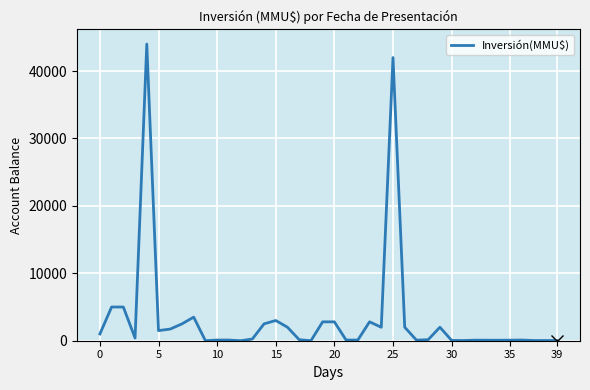

What is the difference between the maximum and minimum values?

44000